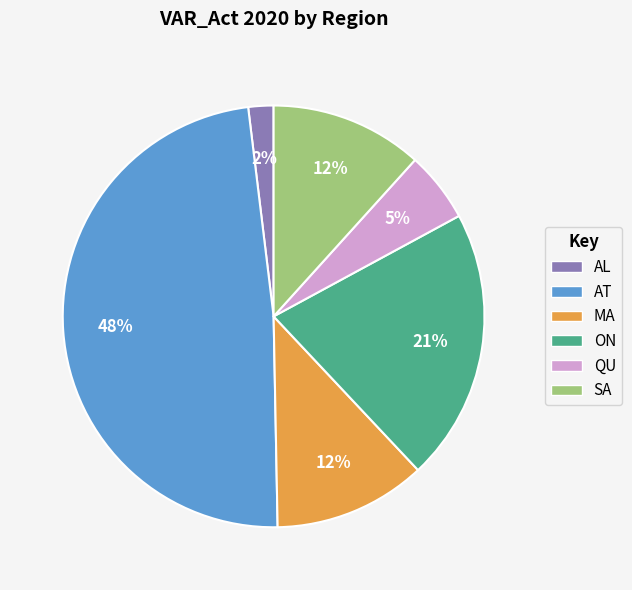

Do SA and QU together represent more than half of the pie?

No